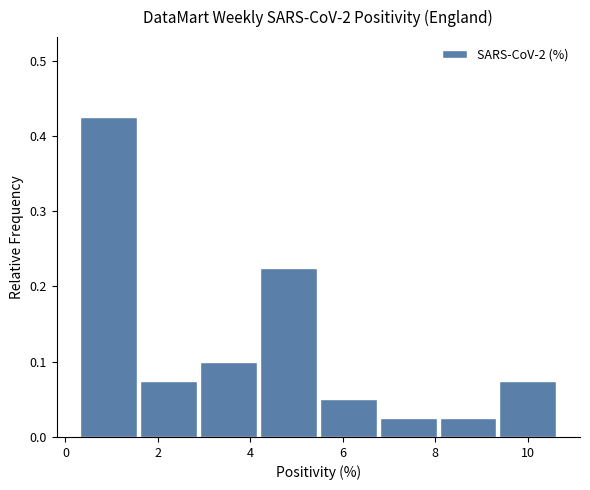

Which range on the x-axis has the tallest bar?

0.2 to 1.6